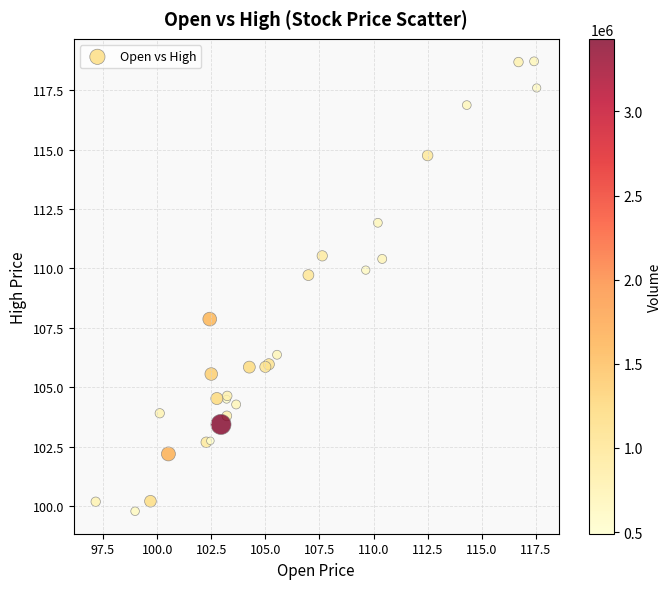

What Y value in the scatter plot is closest to 109?

109.7